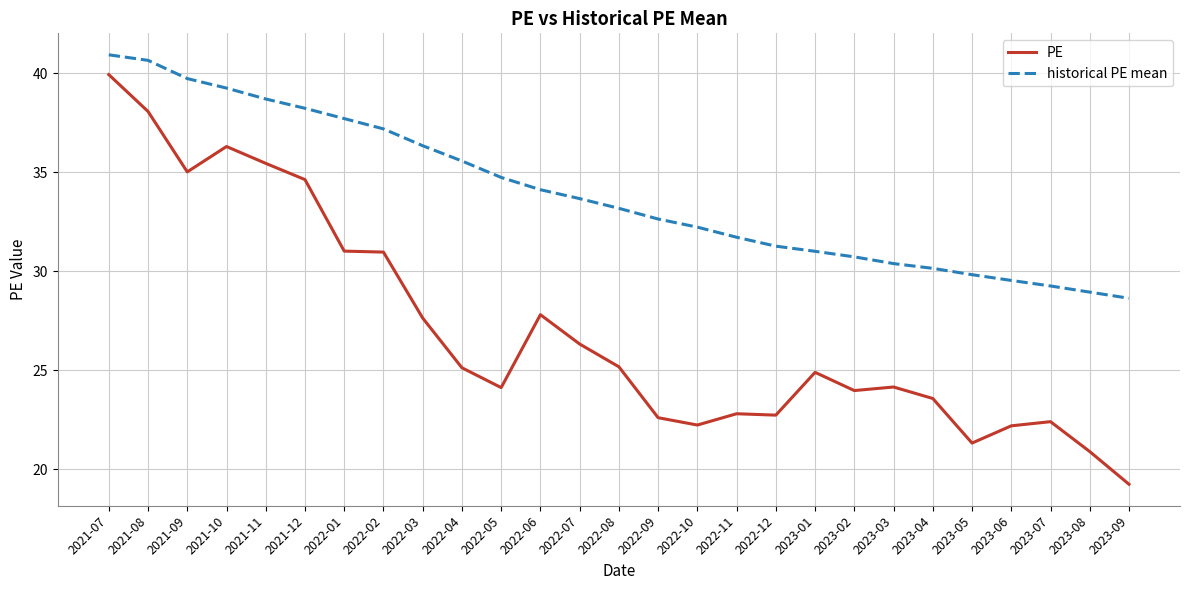

What is the difference between the historical PE mean values at 2022-03 and 2021-08?

4.3